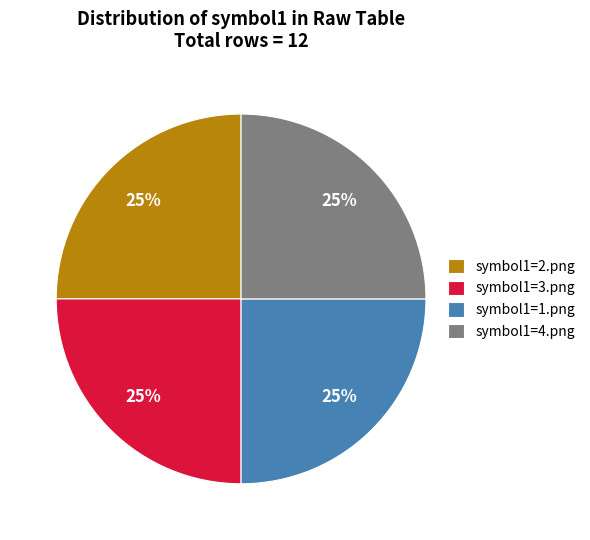

To the nearest percent, what portion does symbol1=3.png represent?

25%